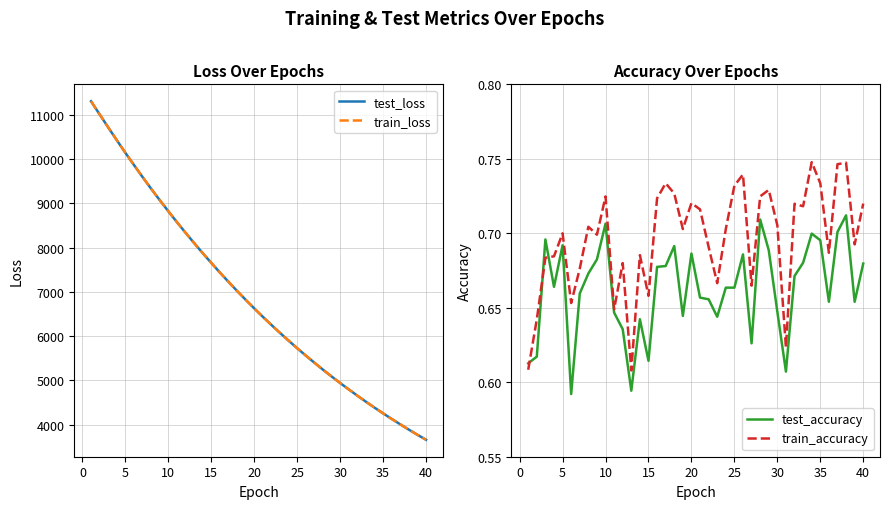

True or false: train_accuracy has a value of 0.7 at 5.

True